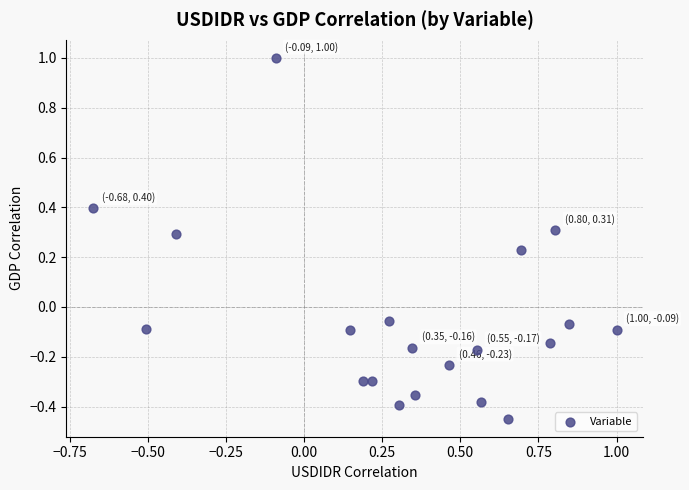

What is the range of Y values (max minus min)?

1.4